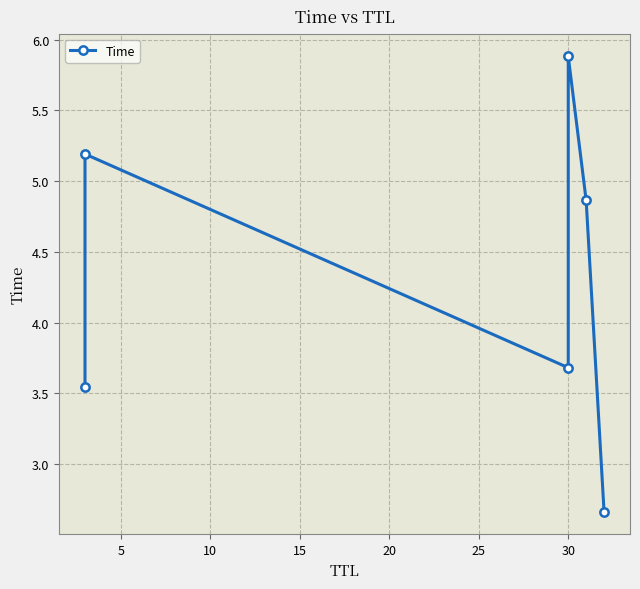

What is the smallest value displayed?

2.7